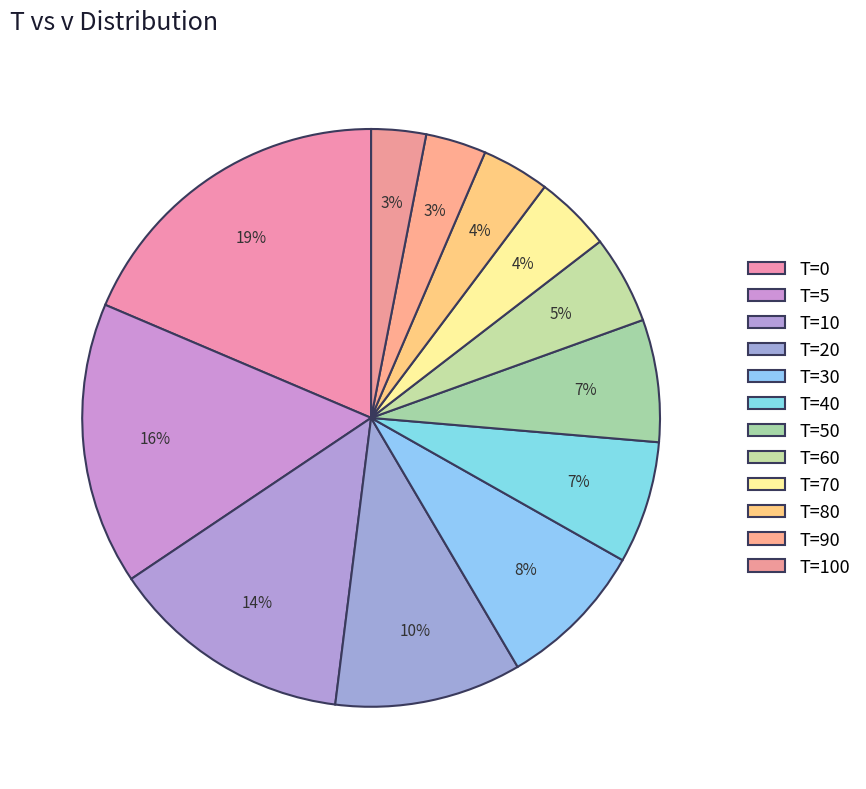

What is the smallest slice in the pie chart?

100